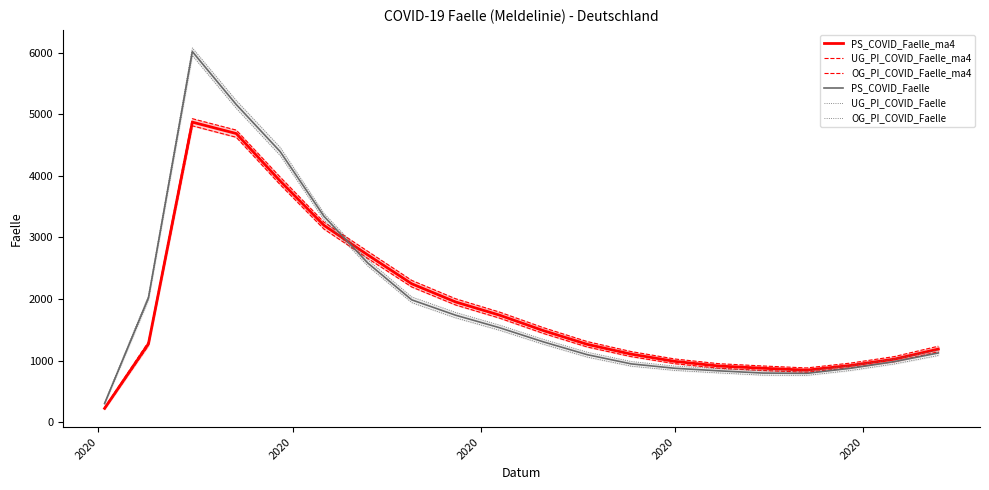

At how many categories does at least one series exceed 2926?

4